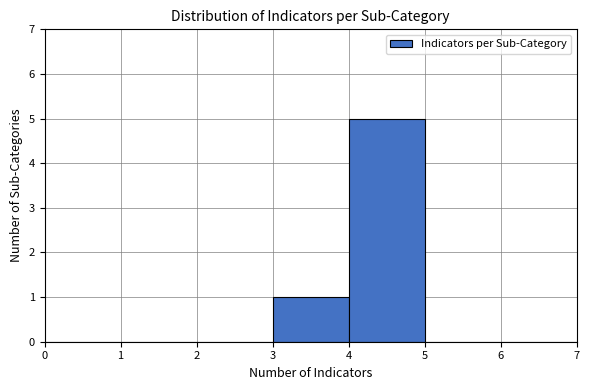

Over which range of the x-axis is the bar tallest?

4 to 5